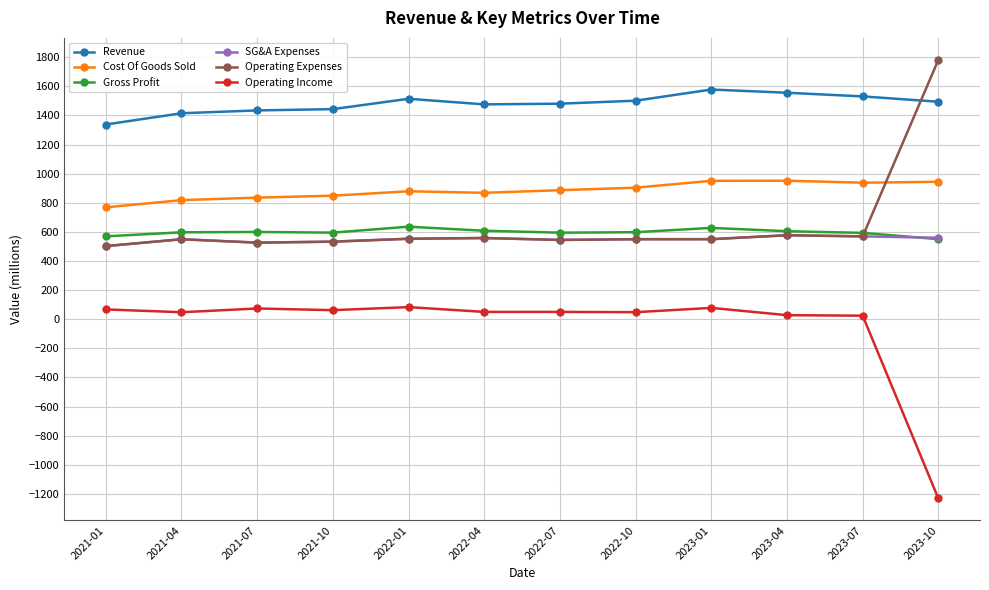

What is the difference between the maximum and minimum values in the Cost Of Goods Sold series?

183.0